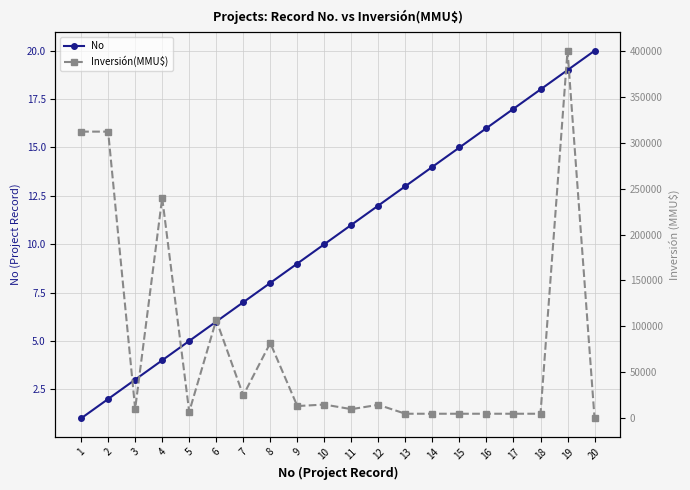

Is this an area chart (filled region under the line)?

No